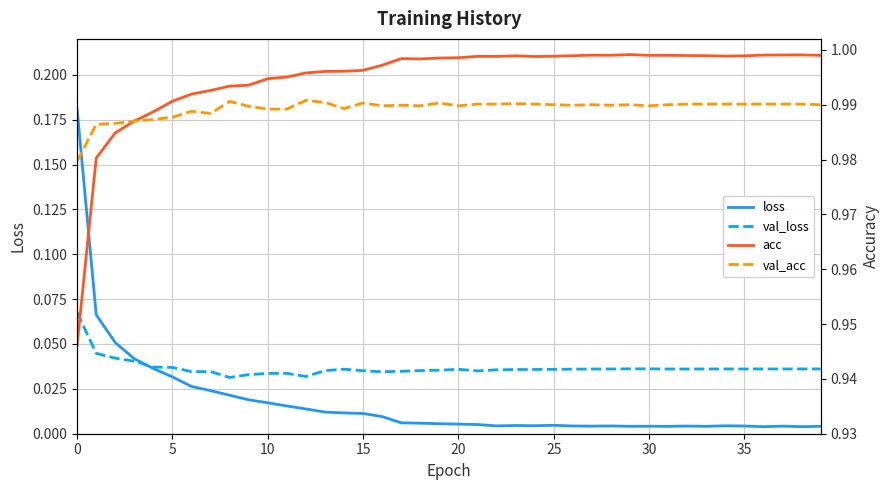

How many interior local peaks does the loss series have?

7